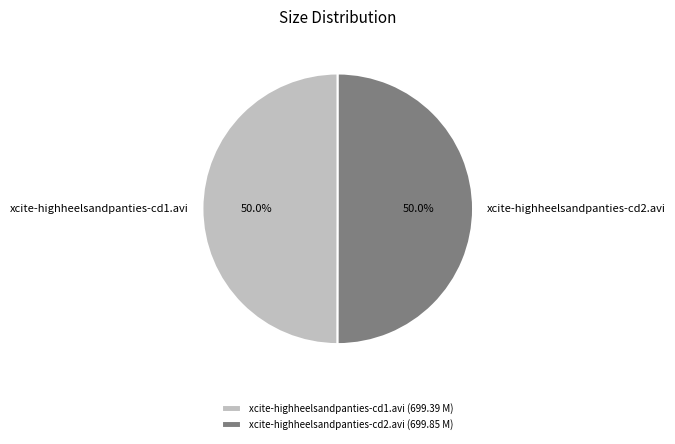

What is the ratio of the value at xcite-highheelsandpanties-cd2.avi (699.85 M) to the value at xcite-highheelsandpanties-cd1.avi (699.39 M)?

1.0